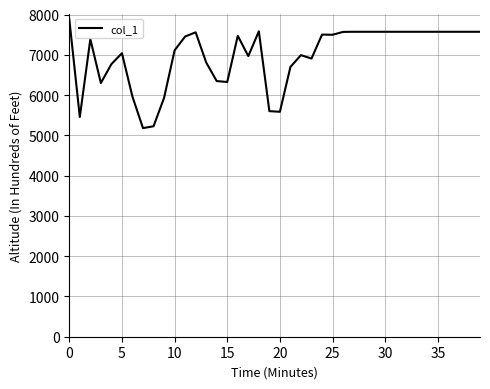

How many series are shown in this chart?

1